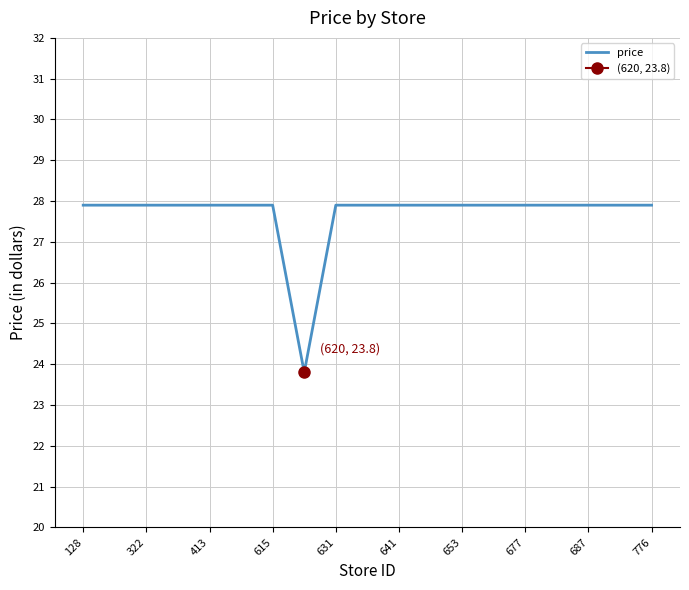

True or false: price has a value of 6.0 at 653.

False